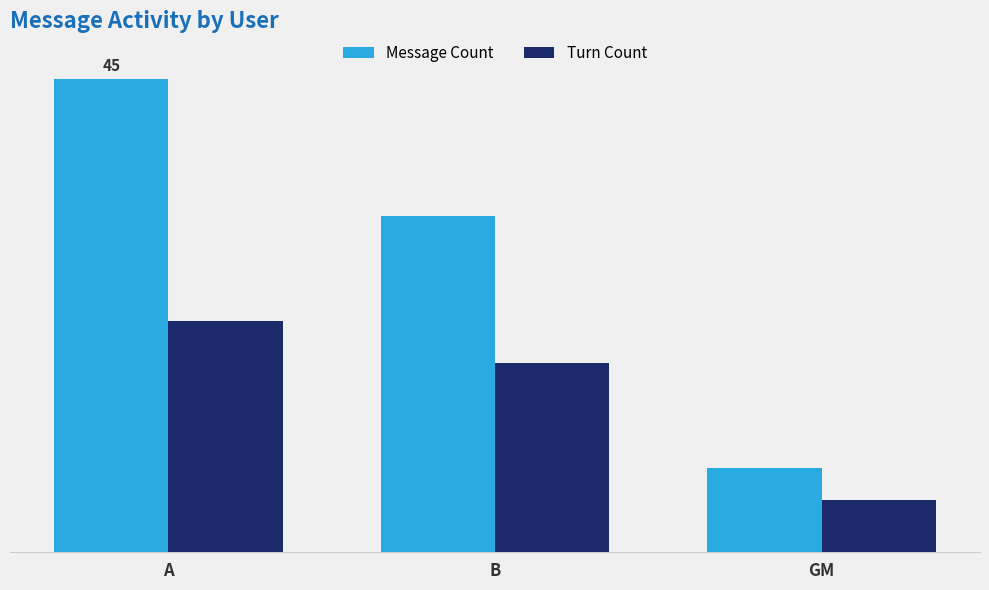

What position from the left is GM?

3